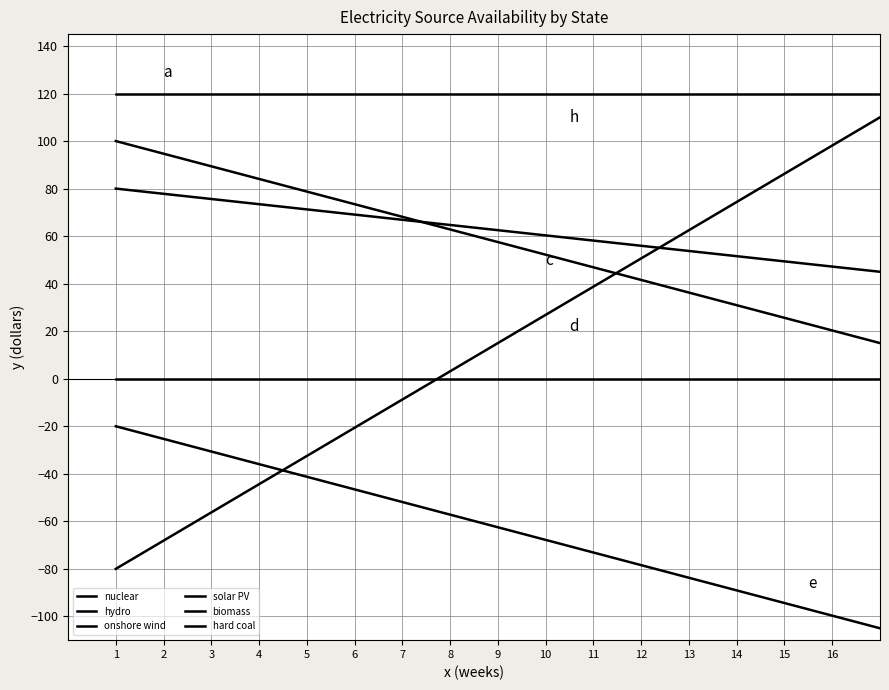

List the series in order of their peak value, lowest first.

biomass, hard coal, onshore wind, solar PV, hydro, nuclear